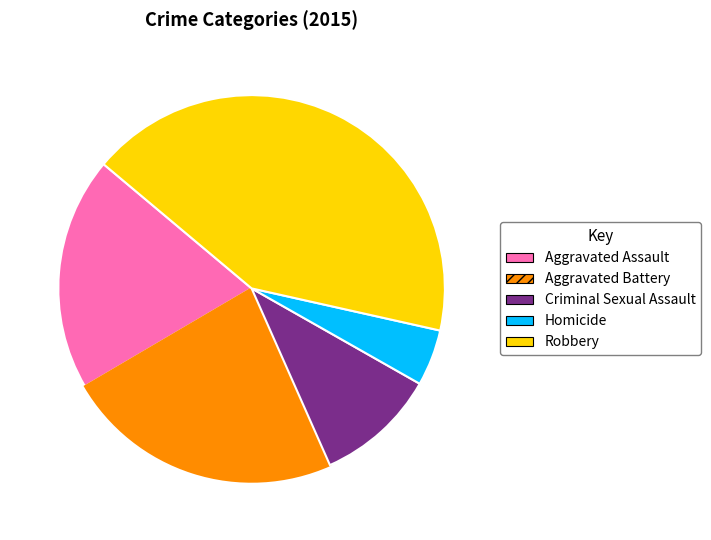

What is the largest slice in the pie chart?

Robbery